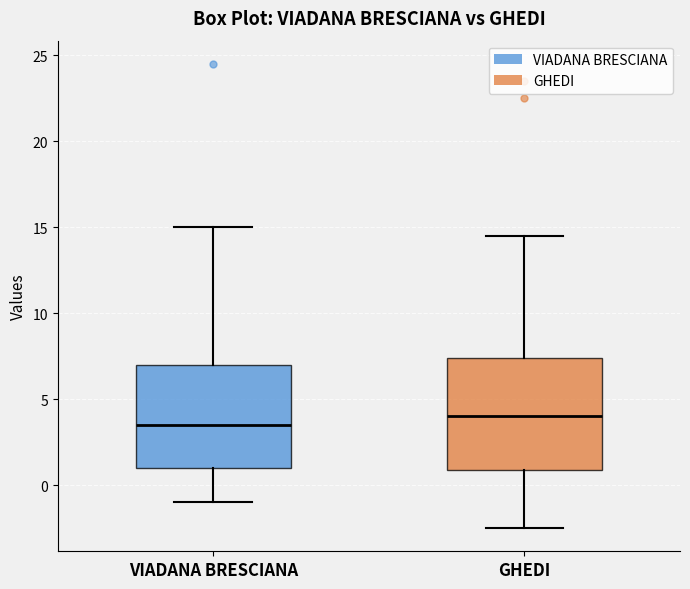

Where is the lower edge of the box for VIADANA BRESCIANA on the y-axis? The values are not printed on the chart, so give them approximately, as read against the axis.

1.0